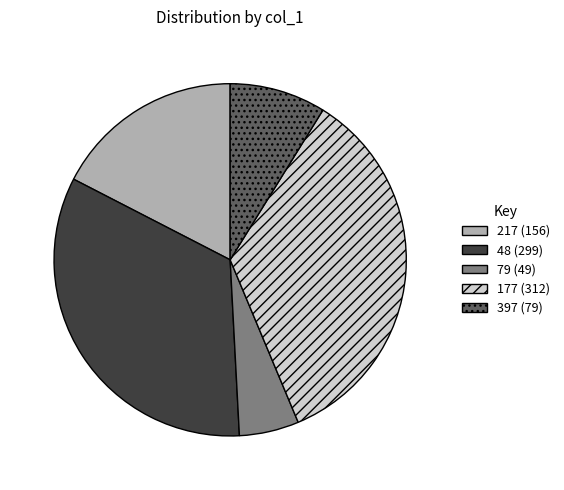

The 217 slice represents 17% of the pie. True or false?

True